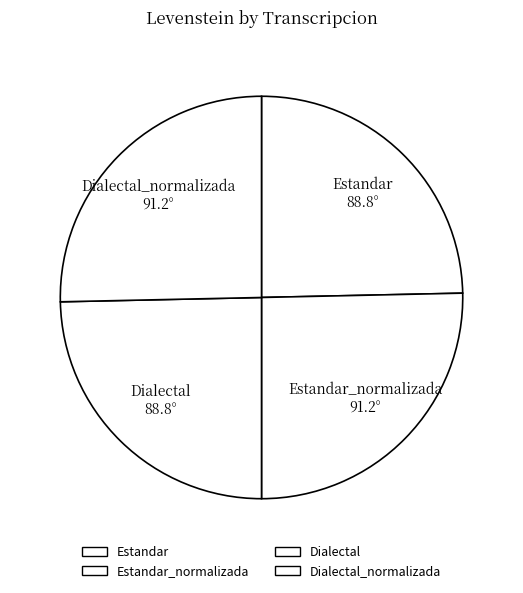

Combined, do Dialectal and Estandar account for over 50%?

No